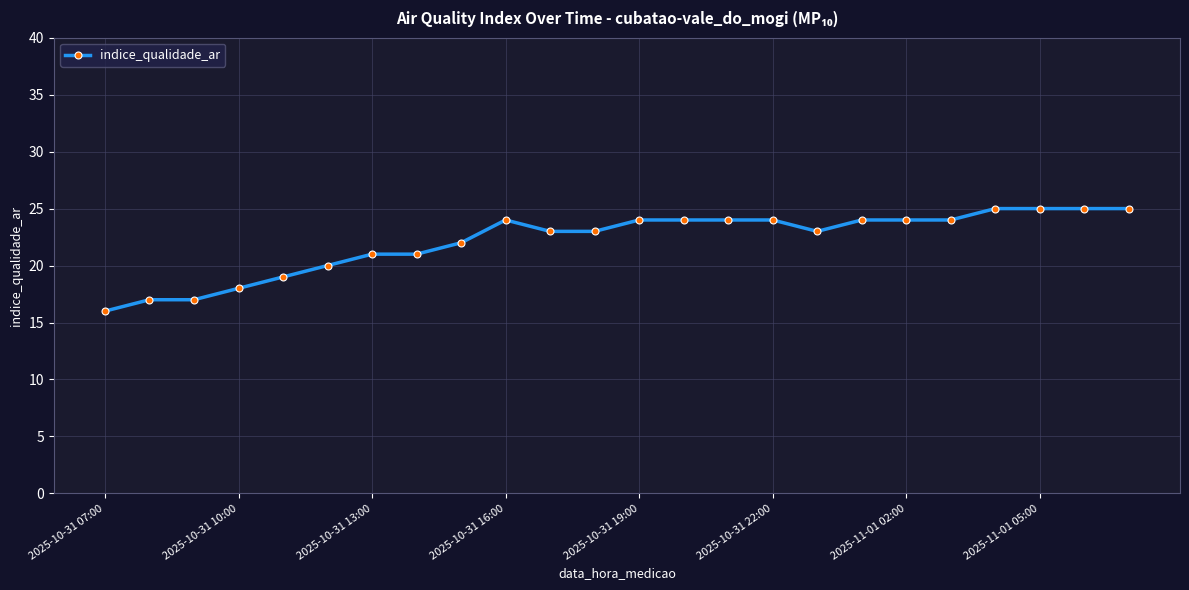

What is the smallest value displayed?

16